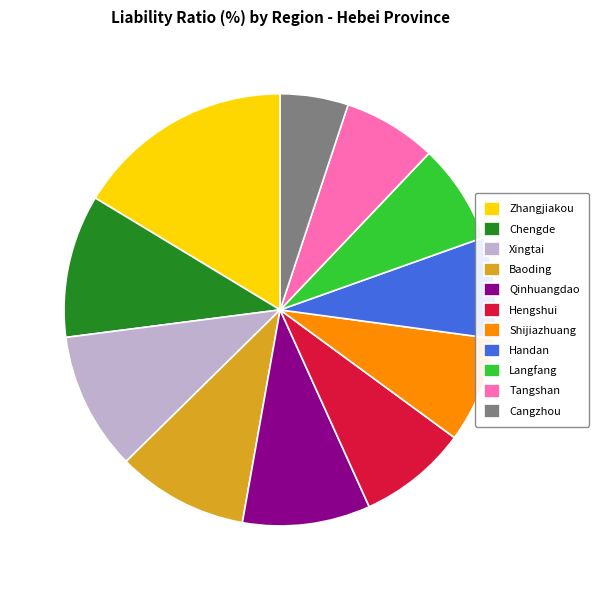

How many segments does this pie chart have?

11